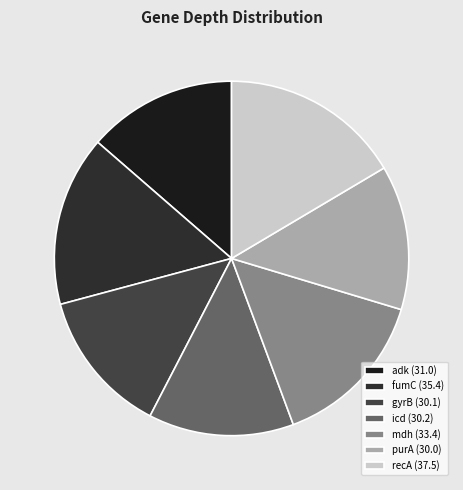

Does adk account for over 50% of the chart?

No